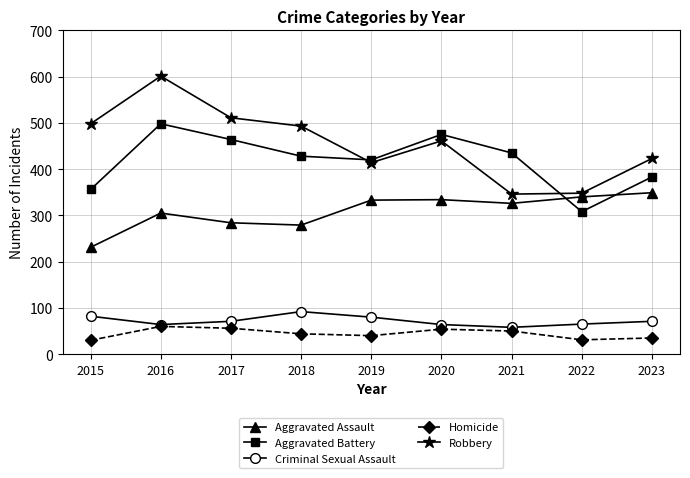

How many lines are shown in the chart?

5